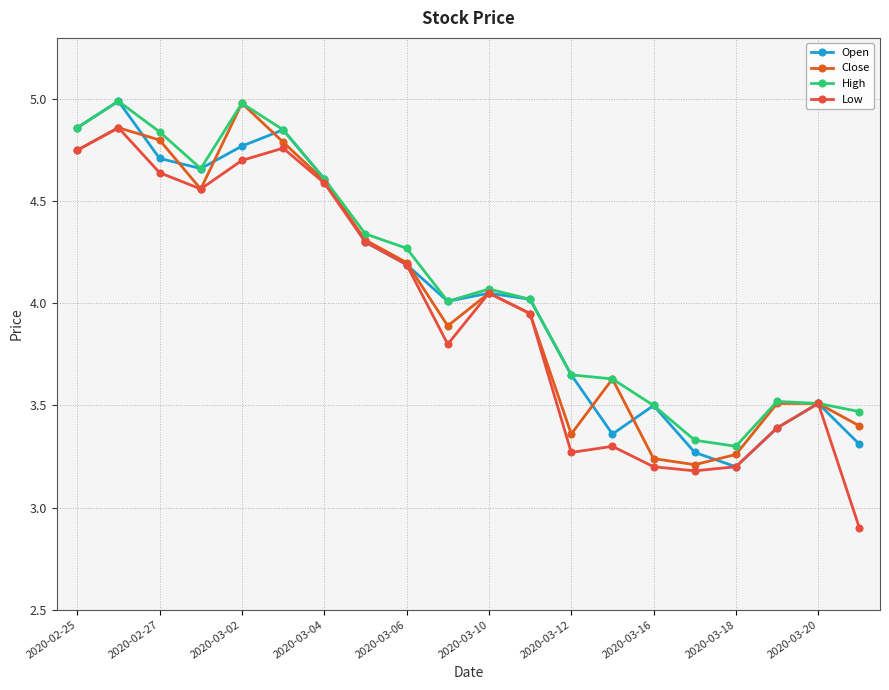

Reading left to right, list all the values displayed in this chart.

Open: 4.9	5.0	4.7	4.7	4.8	4.8	4.6	4.3	4.2	4.0	4.1	4.0	3.7	3.4	3.5	3.3	3.2	3.4	3.5	3.3
Close: 4.8	4.9	4.8	4.6	5.0	4.8	4.6	4.3	4.2	3.9	4.1	4.0	3.4	3.6	3.2	3.2	3.3	3.5	3.5	3.4
High: 4.9	5.0	4.8	4.7	5.0	4.8	4.6	4.3	4.3	4.0	4.1	4.0	3.7	3.6	3.5	3.3	3.3	3.5	3.5	3.5
Low: 4.8	4.9	4.6	4.6	4.7	4.8	4.6	4.3	4.2	3.8	4.1	4.0	3.3	3.3	3.2	3.2	3.2	3.4	3.5	2.9